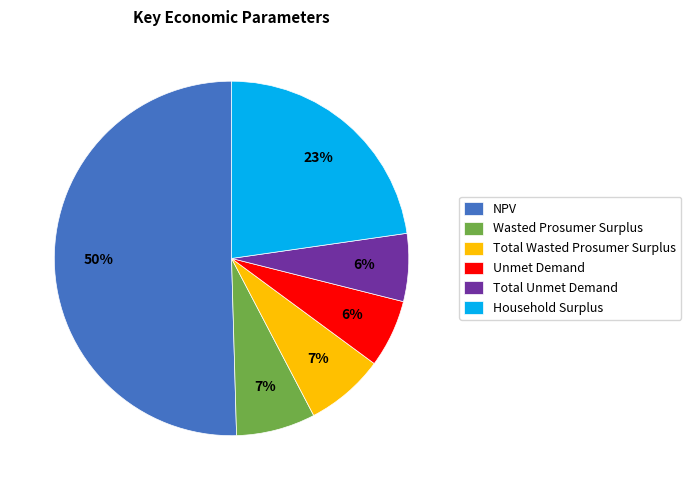

Which category has the biggest portion of the pie?

NPV